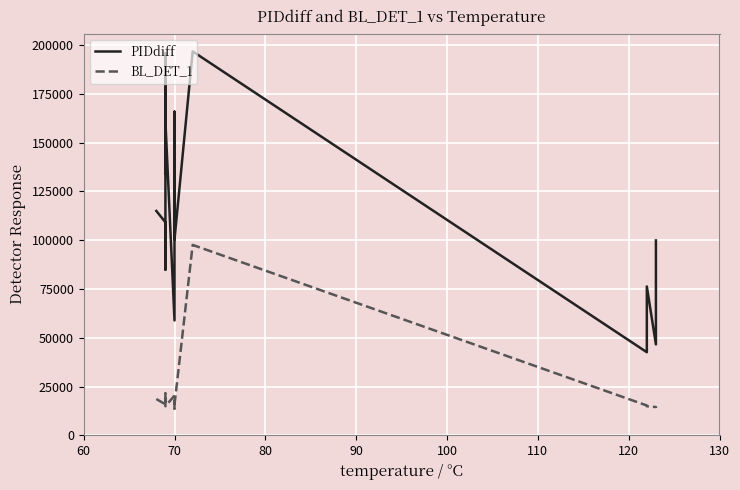

The value of PIDdiff at 13 is 70645. True or false?

False